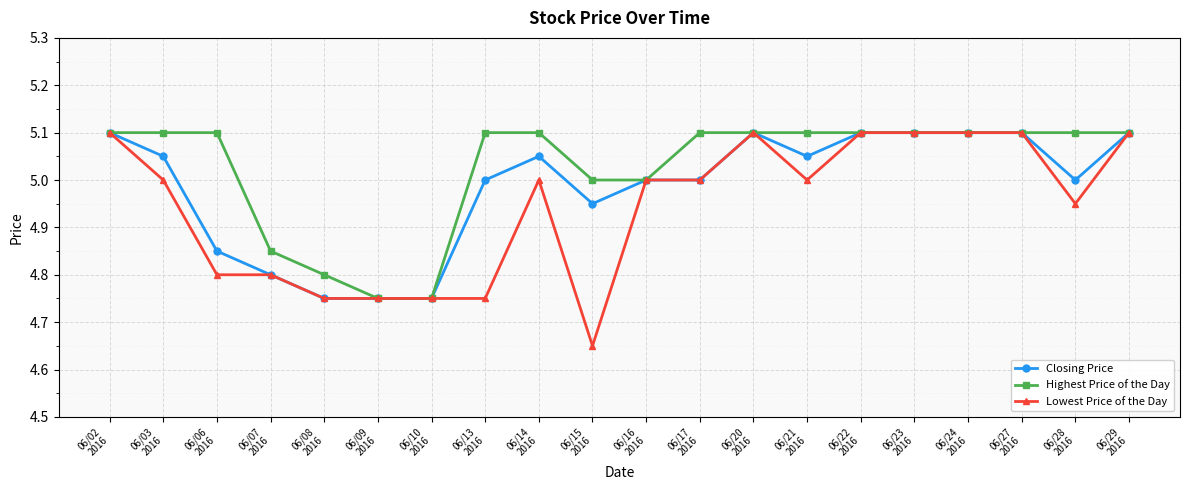

Which series has the largest range (max minus min)?

Lowest Price of the Day